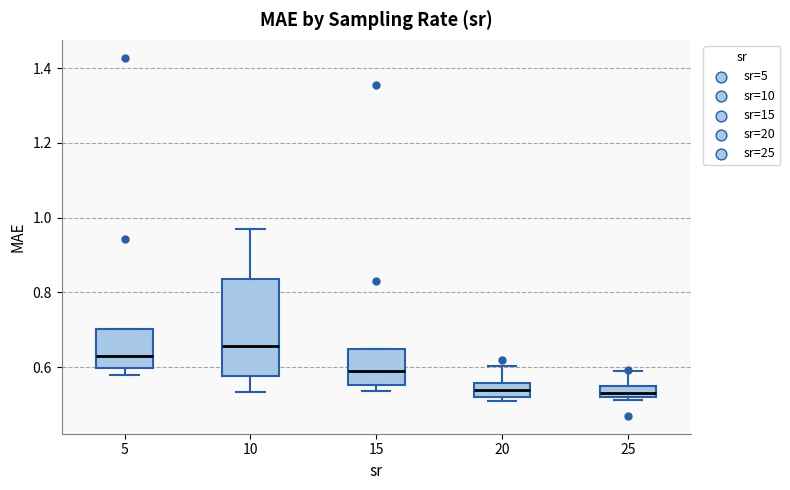

Which box is the tallest, from its lower edge to its upper edge?

10